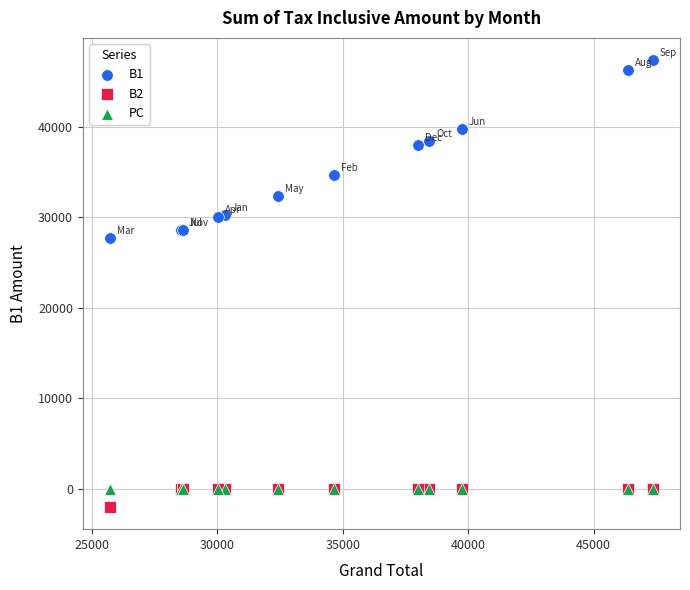

Across all series, what Y value is closest to 22688?

27689.0